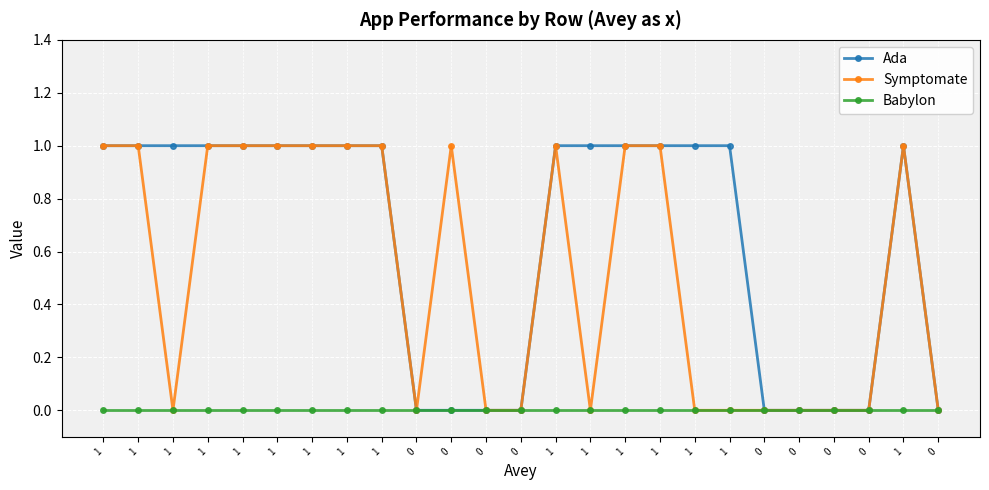

How many categories are shown in the chart?

25